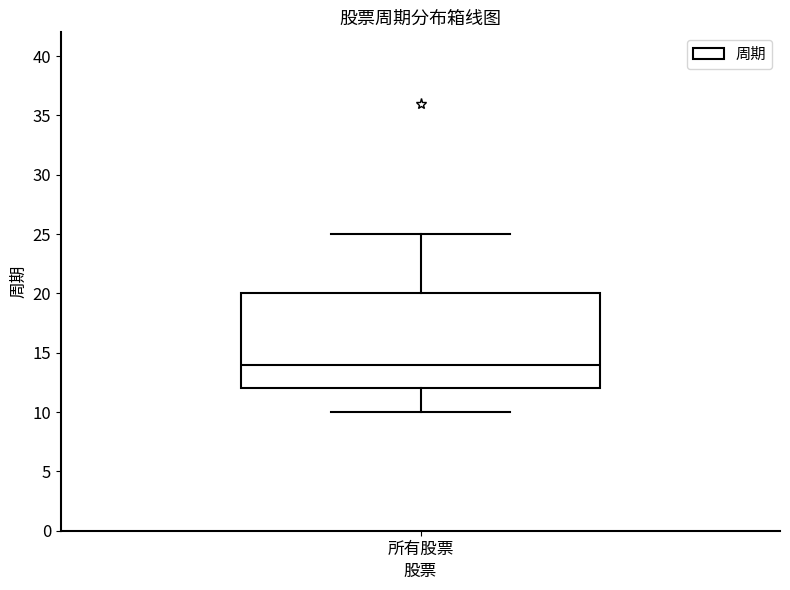

Transcribe this box plot: give where the median line is, the range the box spans, and where the two whiskers end, as read against the y-axis. The values are not printed on the chart, so give them approximately, as read against the axis.

median 14, box 12 to 20, whiskers 10 to 25